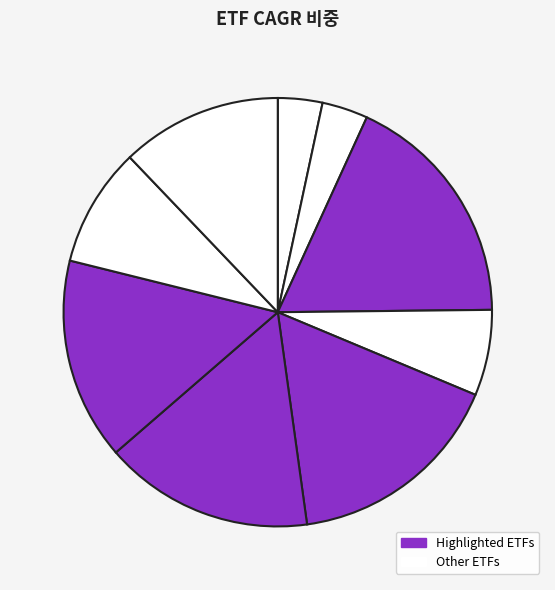

How many segments does this pie chart have?

9